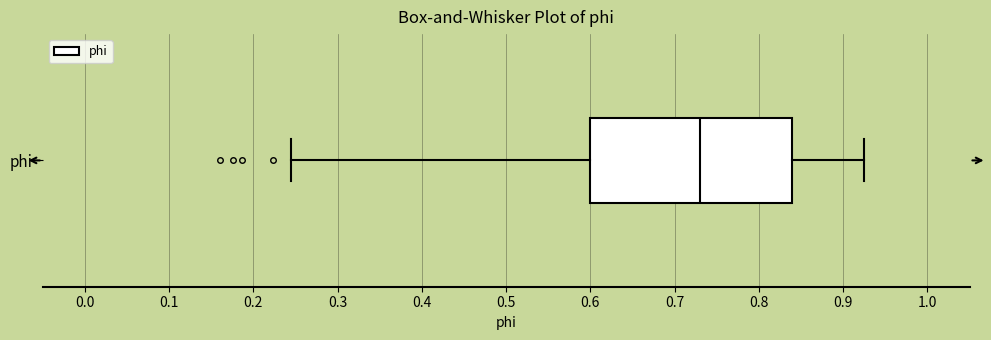

Read this box plot against the x-axis: the position of the median line, the range covered by the box, and the ends of both whiskers. The values are not printed on the chart, so give them approximately, as read against the axis.

median 0.73, box 0.60 to 0.84, whiskers 0.25 to 0.93